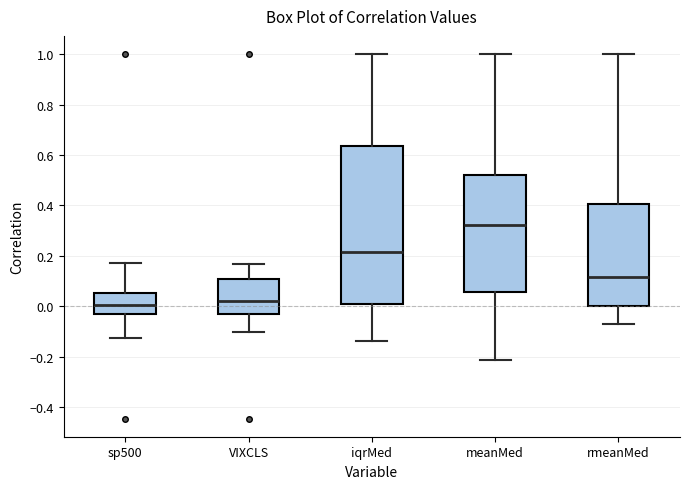

Which box has the highest median line?

meanMed